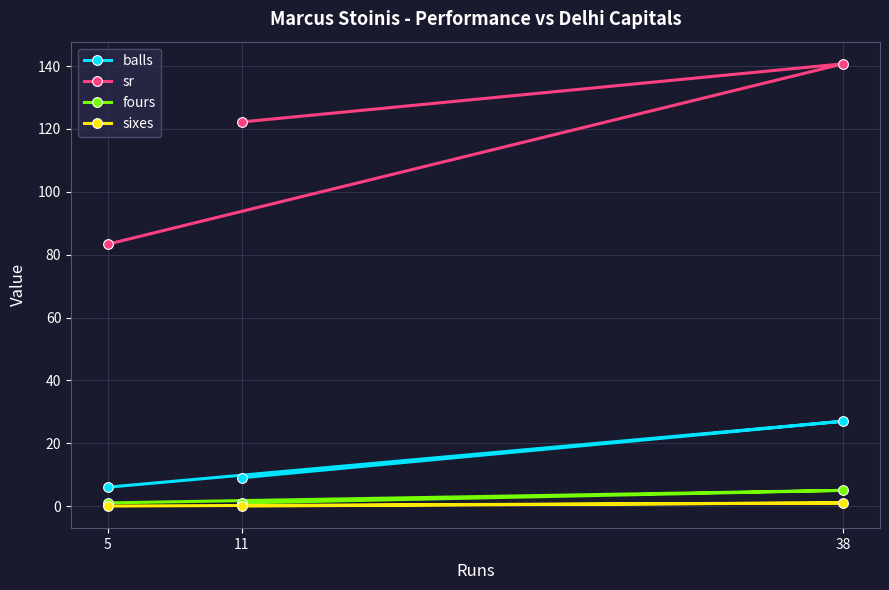

At how many categories does at least one series exceed 89?

2